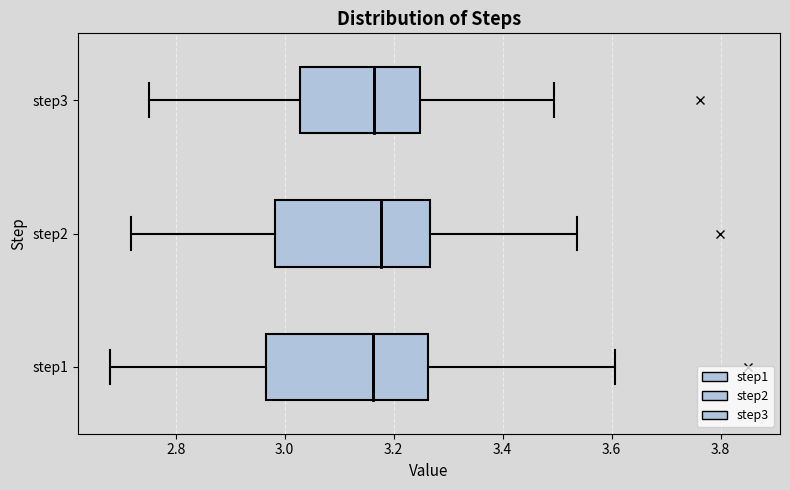

Where is the right edge of the box for step2 on the x-axis? The values are not printed on the chart, so give them approximately, as read against the axis.

3.26